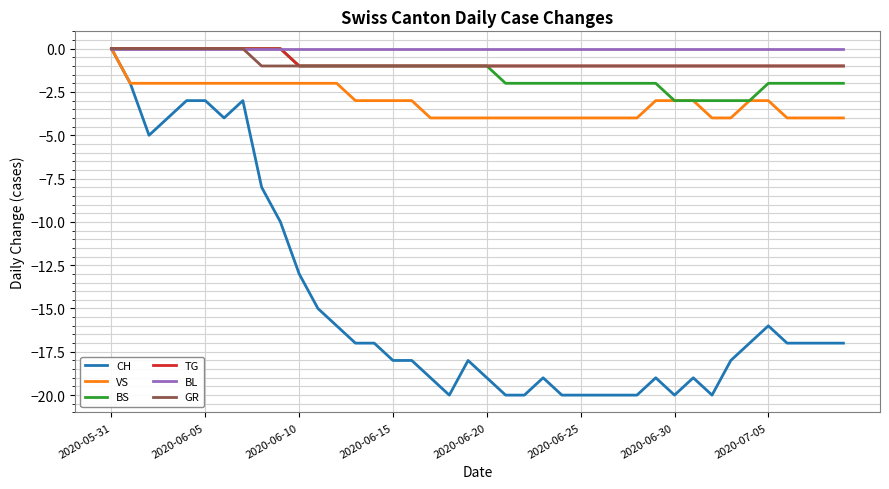

Which series has the largest range (max minus min)?

CH